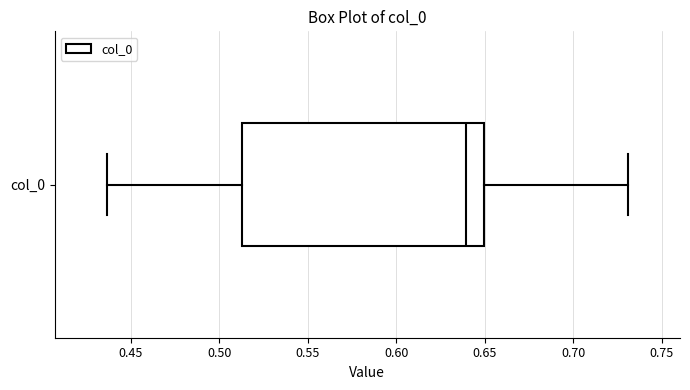

Transcribe this box plot: give where the median line is, the range the box spans, and where the two whiskers end, as read against the x-axis. The values are not printed on the chart, so give them approximately, as read against the axis.

median 0.640, box 0.515 to 0.650, whiskers 0.435 to 0.730